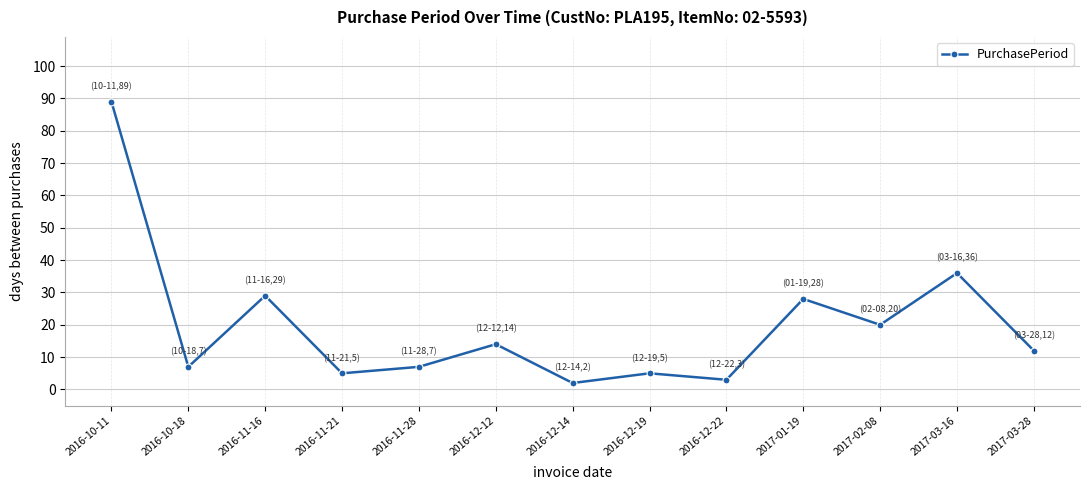

What position from the right is 2016-11-21?

10